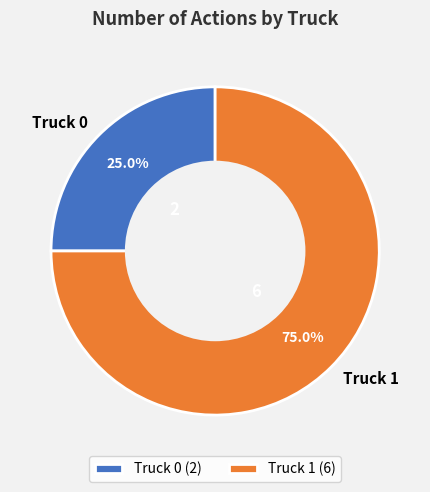

What is the smallest slice in the pie chart?

Truck 0